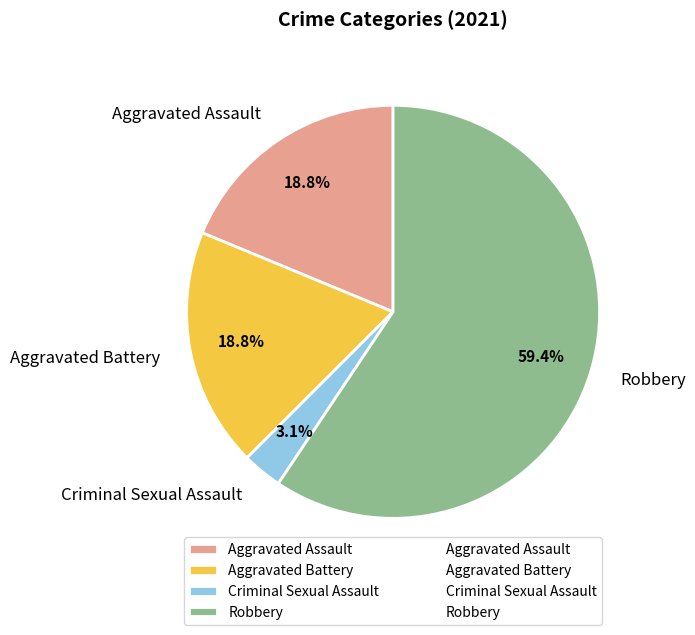

To the nearest percent, what percentage of the pie is Aggravated Assault?

19%